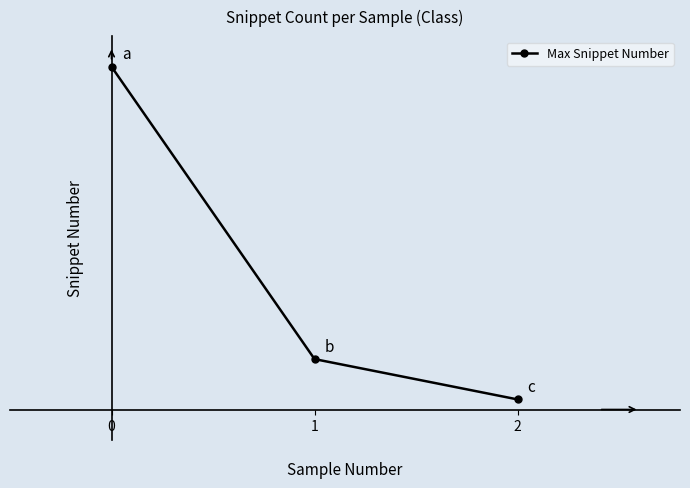

True or false: the data shows 5 at 1.

True